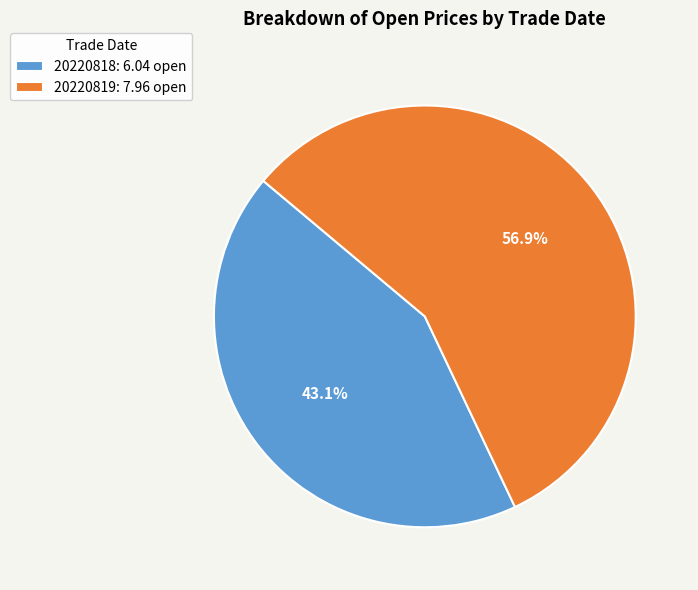

Is it true that 20220819 is 66% of the pie?

False